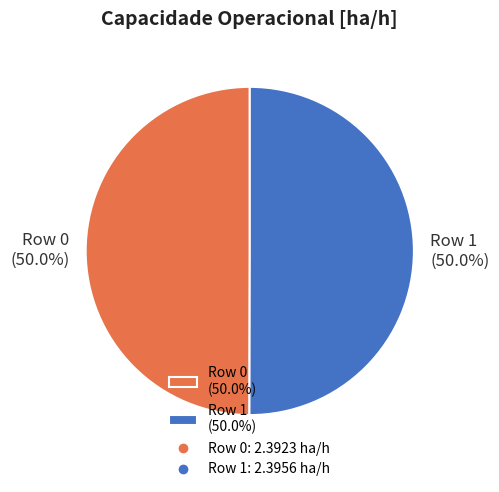

What is the total percentage of Row 1 (50.0%) and Row 0 (50.0%)?

100.0%